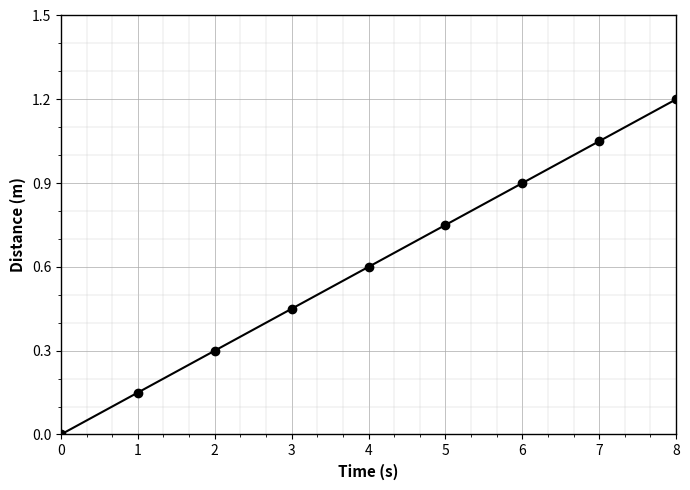

Which has a higher value, 0 or 7?

7